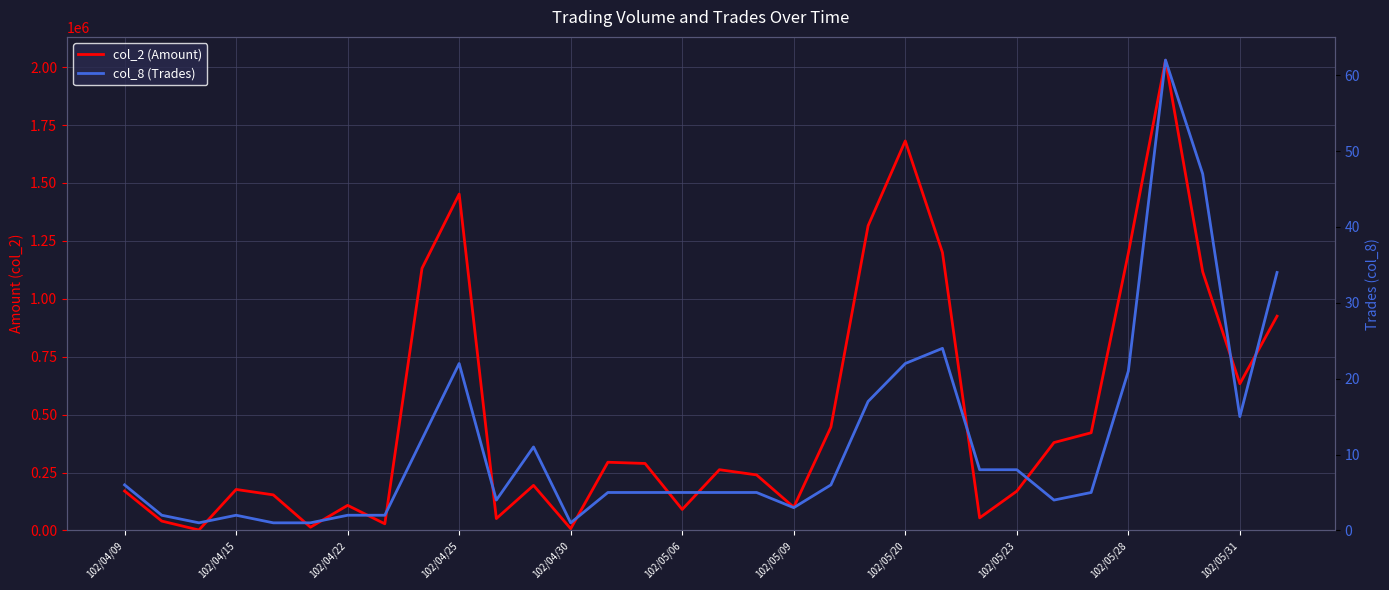

How many values in the col_8 (Trades) series are below 5?

11